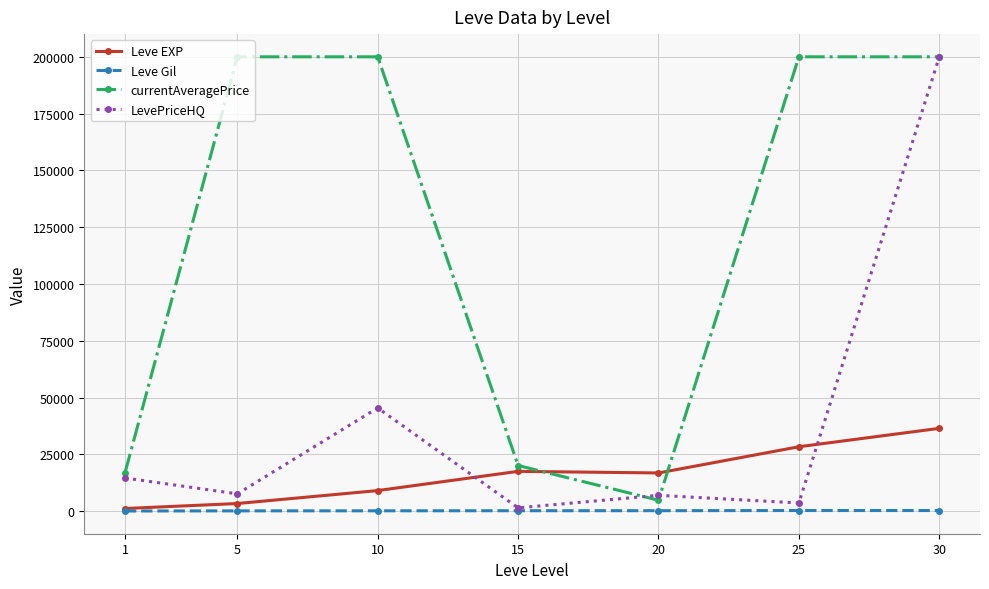

How many distinct data groups are displayed?

4